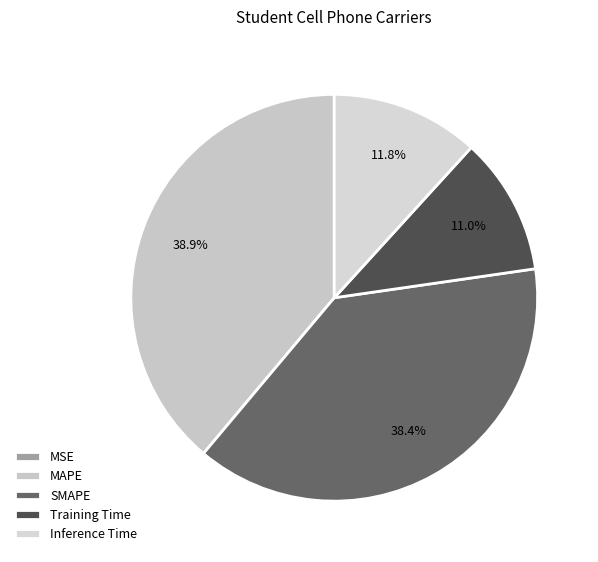

To the nearest percent, what is the average slice percentage?

20%